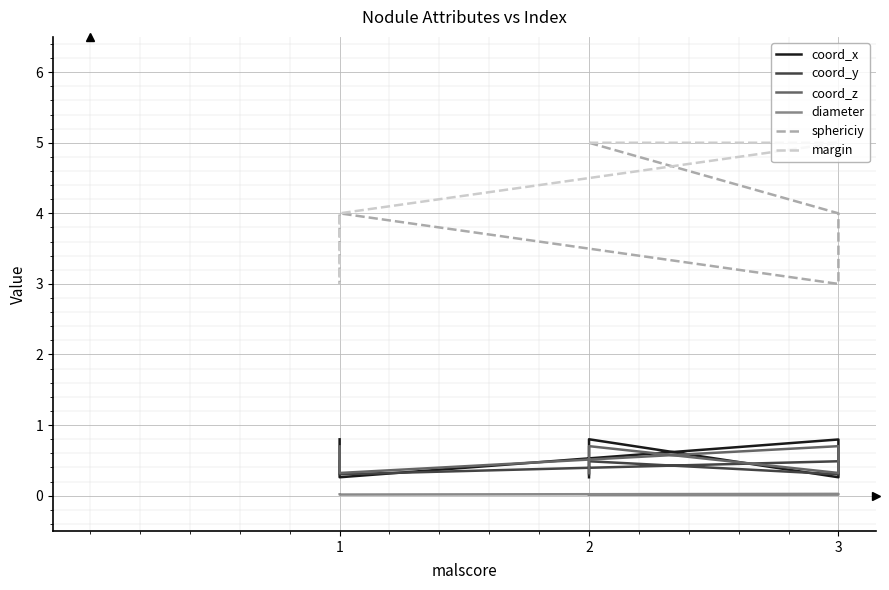

Is it true that coord_y equals 0.4 at 3?

False